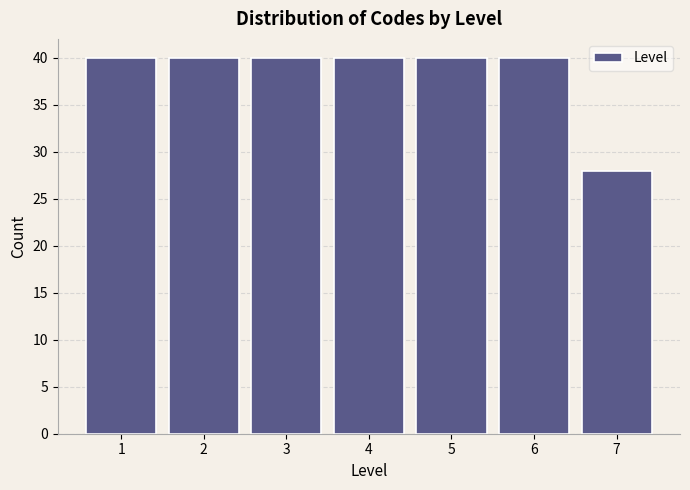

What is the height of the bar covering 1.5 to 2.5 on the x-axis? The values are not printed on the chart, so give them approximately, as read against the axis.

40